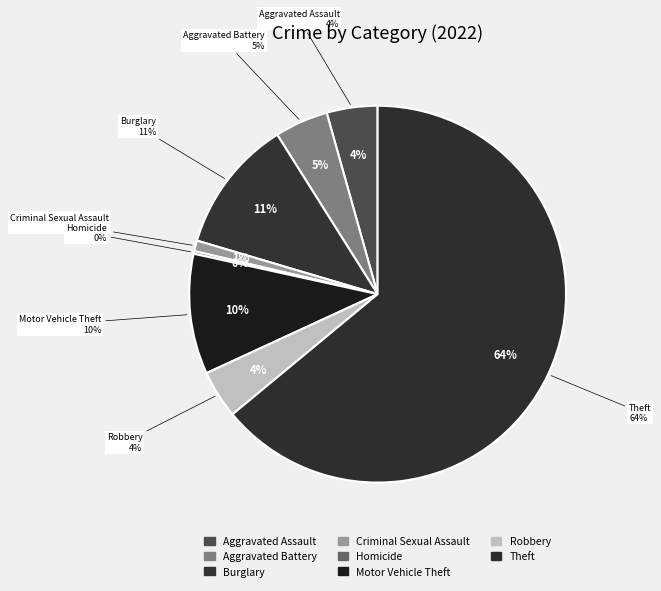

Do Motor Vehicle Theft and Arson together represent more than half of the pie?

No